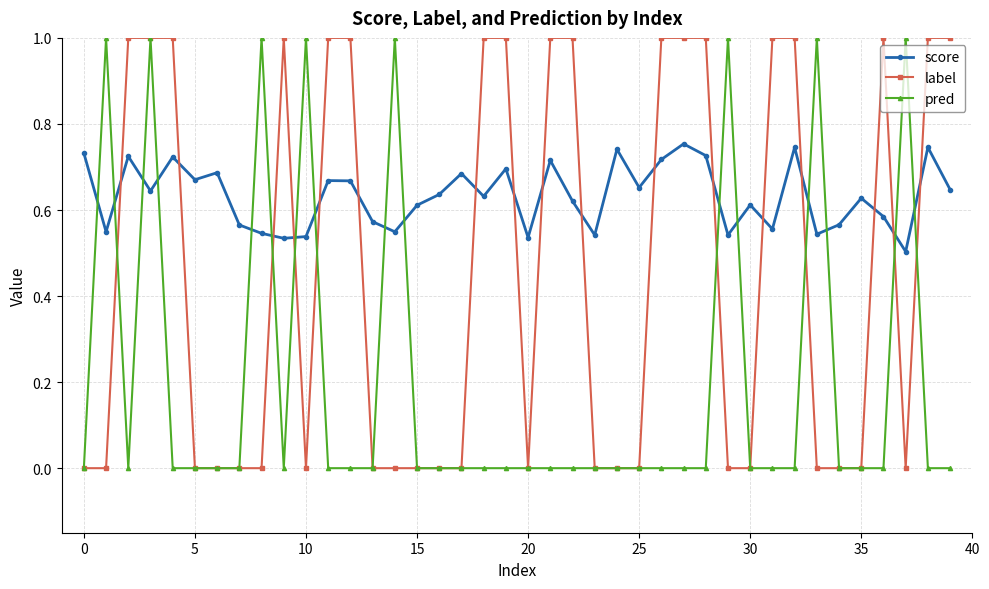

What is the difference between the maximum and minimum values in the score series?

0.3